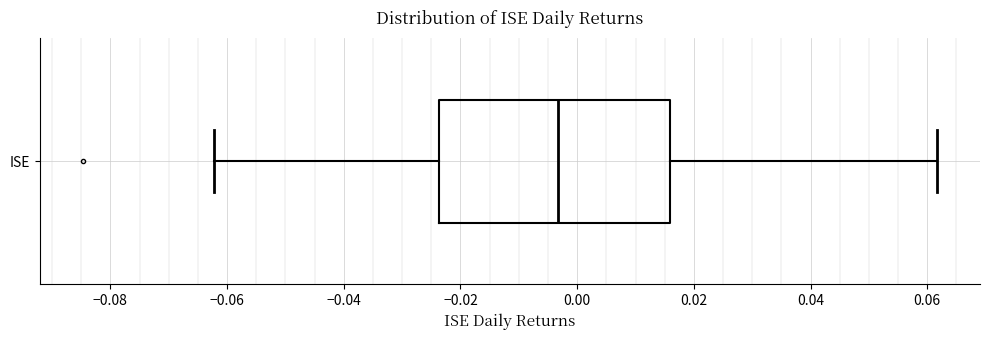

Where does the right whisker of the box for ISE end on the x-axis? The values are not printed on the chart, so give them approximately, as read against the axis.

0.062